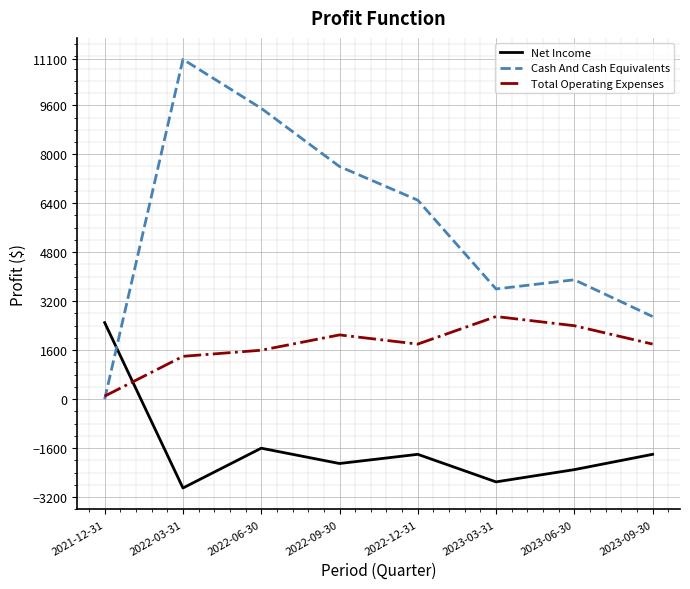

List the series in order of their peak value, highest first.

Cash And Cash Equivalents, Total Operating Expenses, Net Income